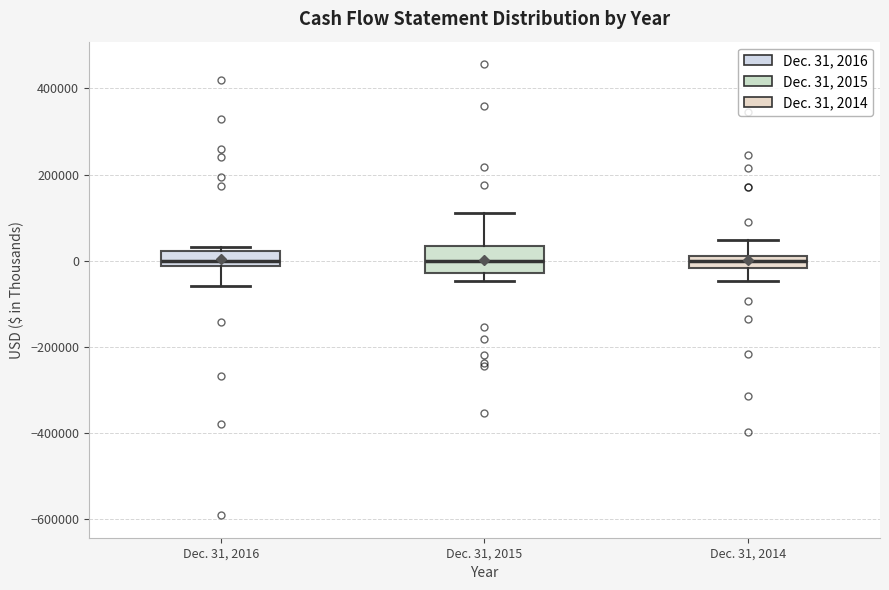

Comparing the boxes themselves (not the whiskers), which one is the tallest?

Dec. 31, 2015